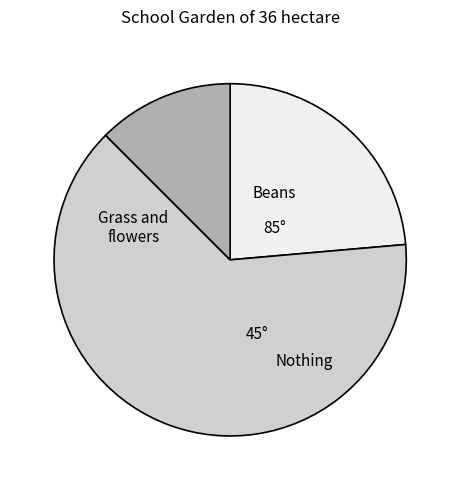

Does any single category account for the majority?

Yes